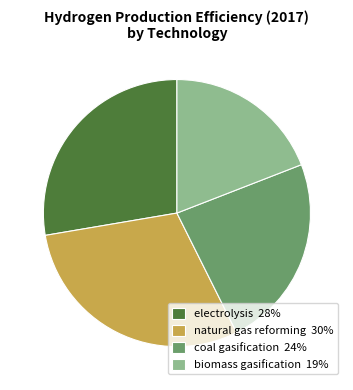

Rank the categories by value from highest to lowest.

natural gas reforming, electrolysis, coal gasification, biomass gasification